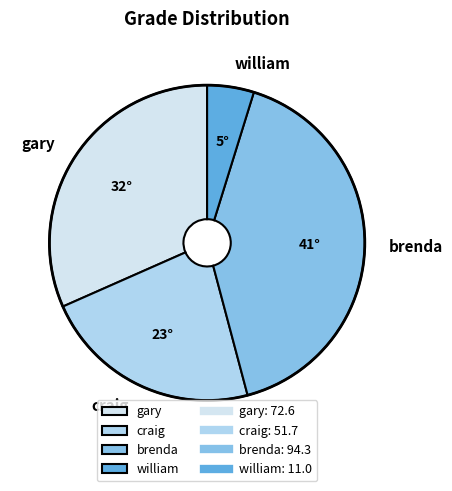

Which slice is the smallest?

william